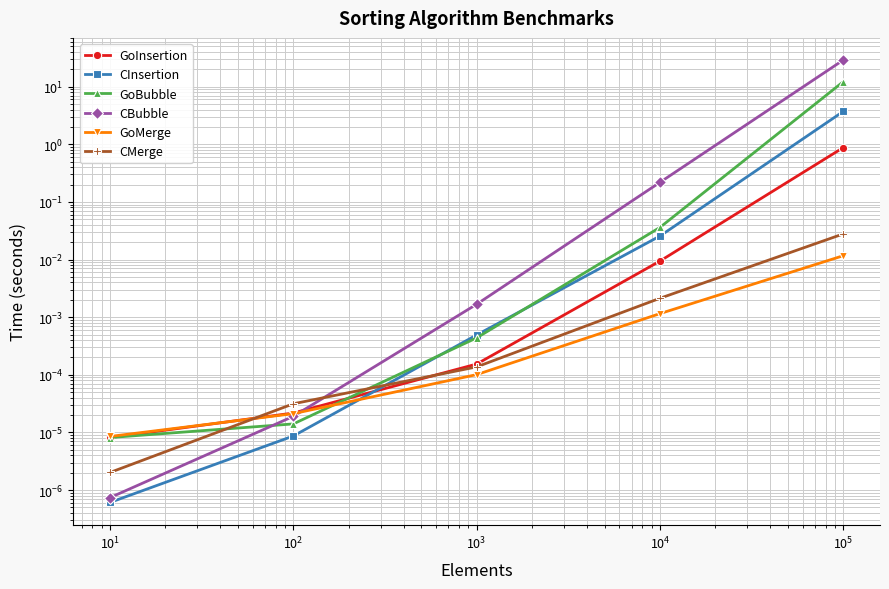

How many times do GoInsertion and GoMerge cross each other?

1